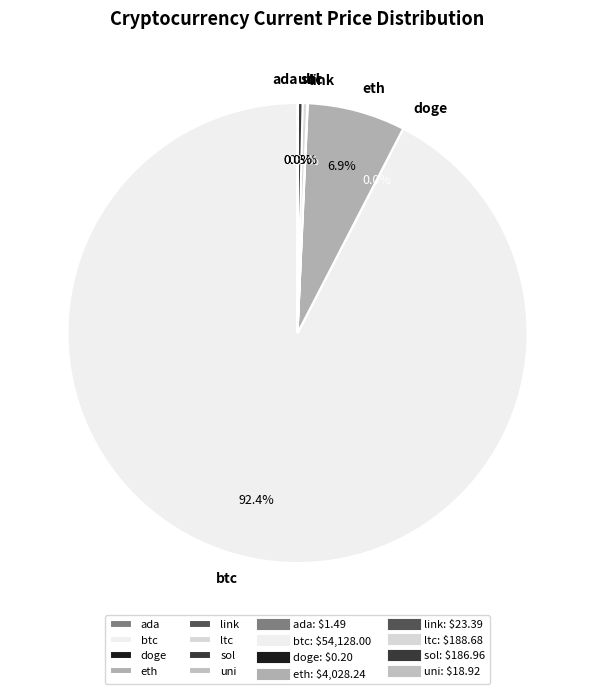

Combined, what portion of the pie is ltc and eth?

7.2%